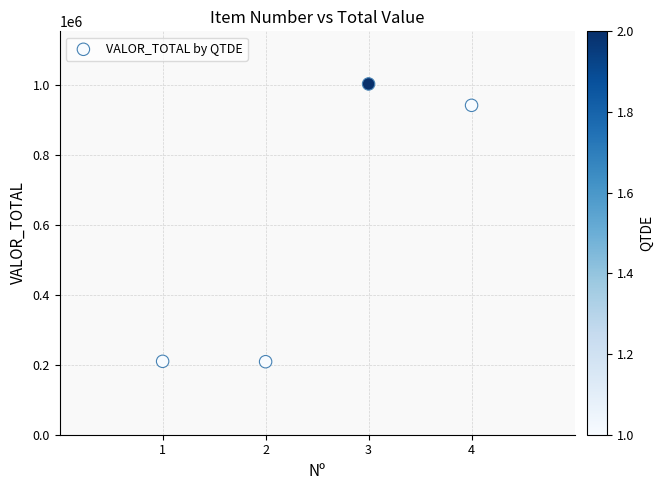

What Y value in the scatter plot is closest to 606541?

942875